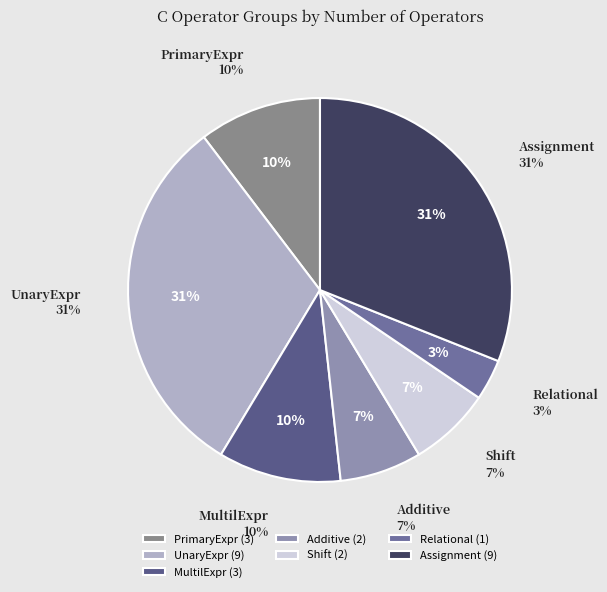

How many slices are in this pie chart?

7